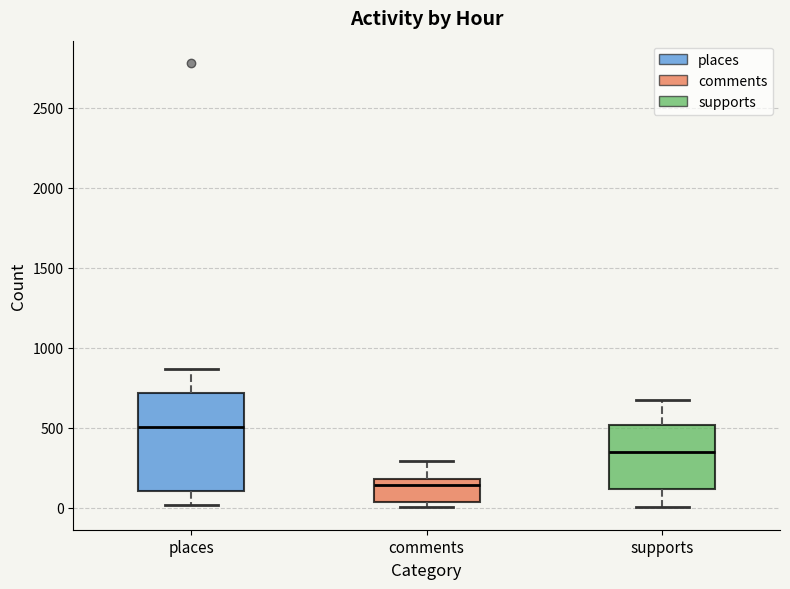

Where does the upper whisker of the box for comments end on the y-axis? The values are not printed on the chart, so give them approximately, as read against the axis.

300